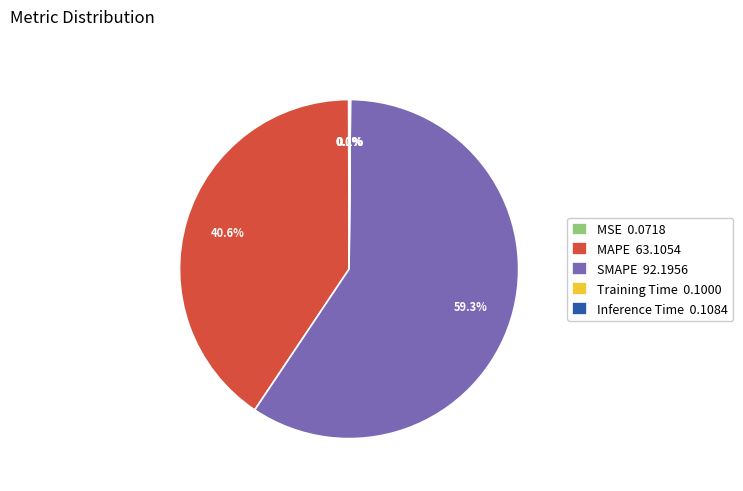

Does any single category account for the majority?

Yes